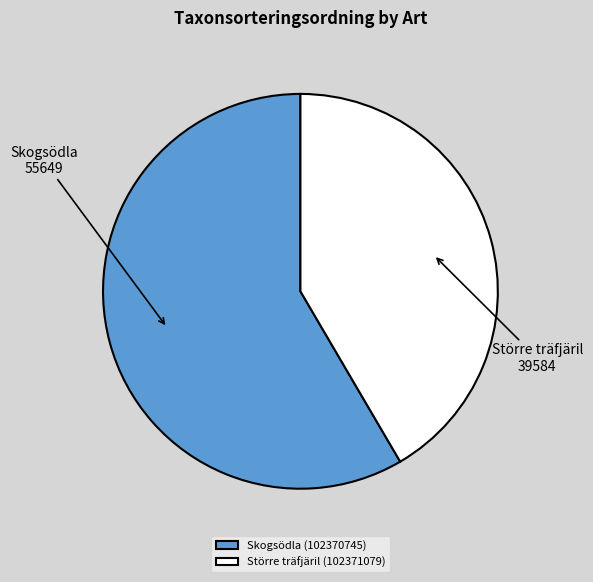

Which slice is the largest?

Skogsödla (102370745)